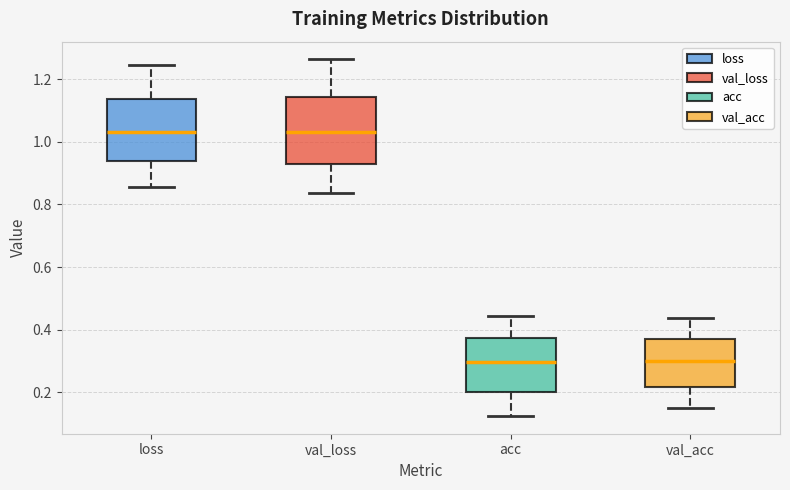

Reading left to right, read every box against the y-axis: the position of its median line, the range the box covers, and the ends of its whiskers. The values are not printed on the chart, so give them approximately, as read against the axis.

loss: median 1.04, box 0.94 to 1.14, whiskers 0.86 to 1.24
val_loss: median 1.02, box 0.92 to 1.14, whiskers 0.84 to 1.26
acc: median 0.30, box 0.20 to 0.38, whiskers 0.12 to 0.44
val_acc: median 0.30, box 0.22 to 0.38, whiskers 0.14 to 0.44